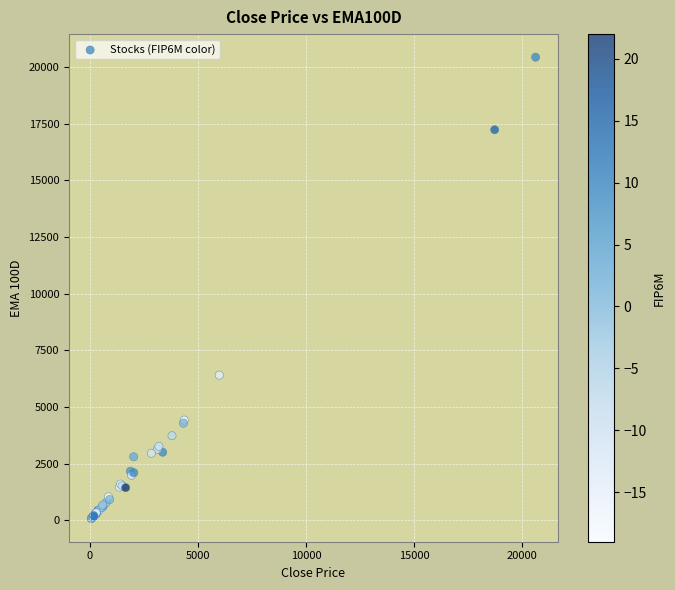

What Y value in the scatter plot is closest to 10254?

6405.7